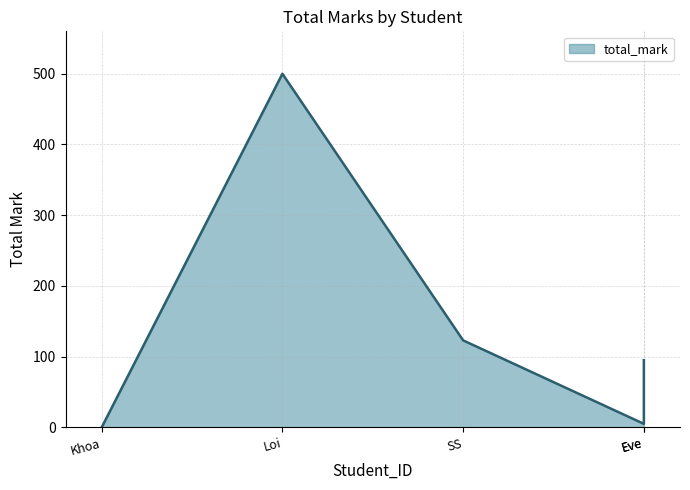

Which category has the highest value across all series?

Loi